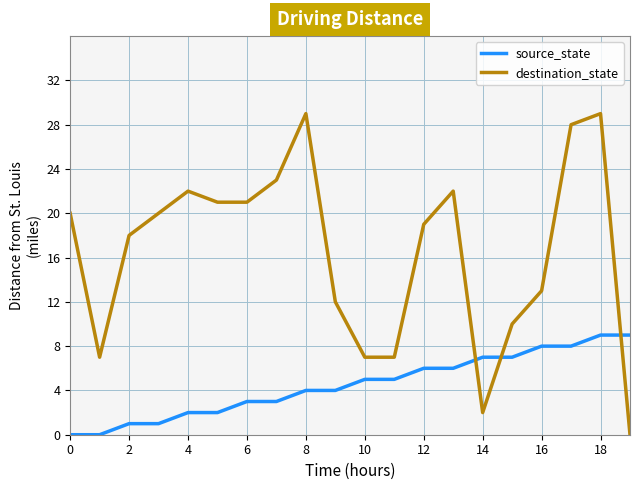

Is this an area chart (filled region under the line)?

No